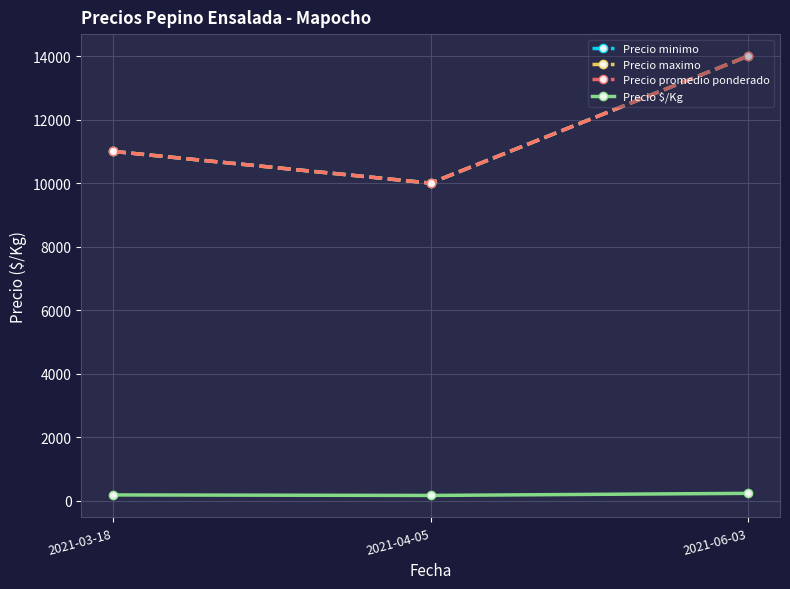

How many lines are shown in the chart?

4